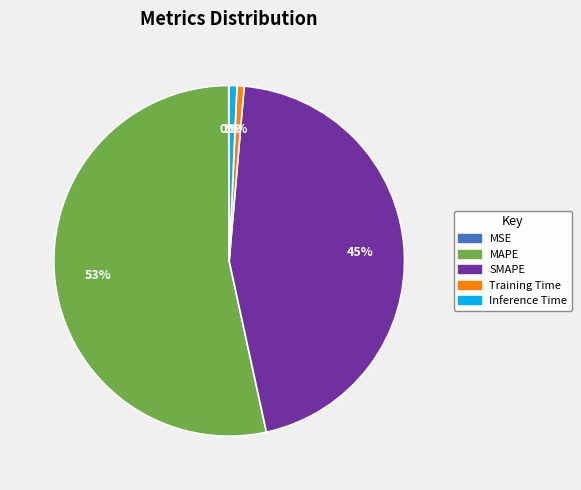

To the nearest percent, what is the difference between the largest and smallest slice percentages?

53%